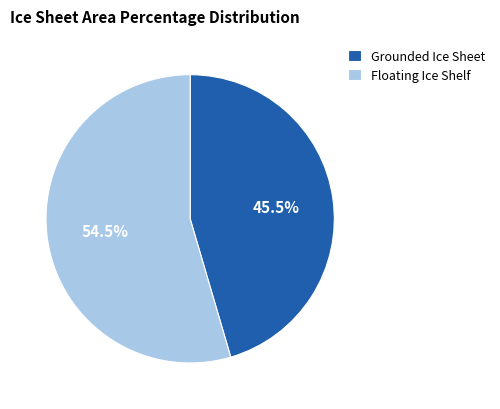

How many slices are in this pie chart?

2